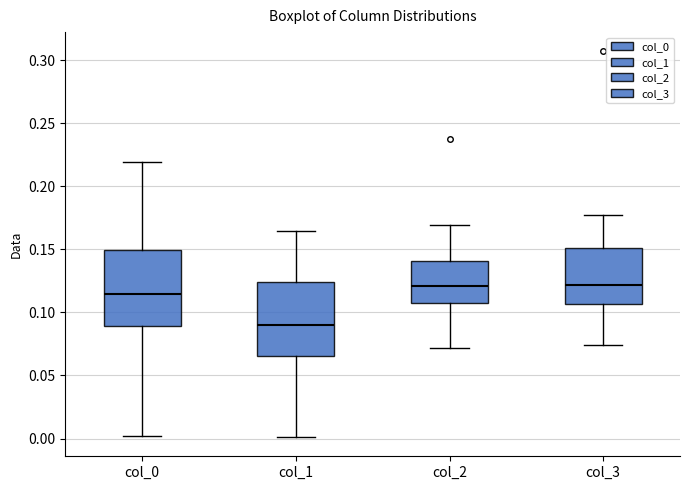

Where is the lower edge of the box for col_3 on the y-axis? The values are not printed on the chart, so give them approximately, as read against the axis.

0.105